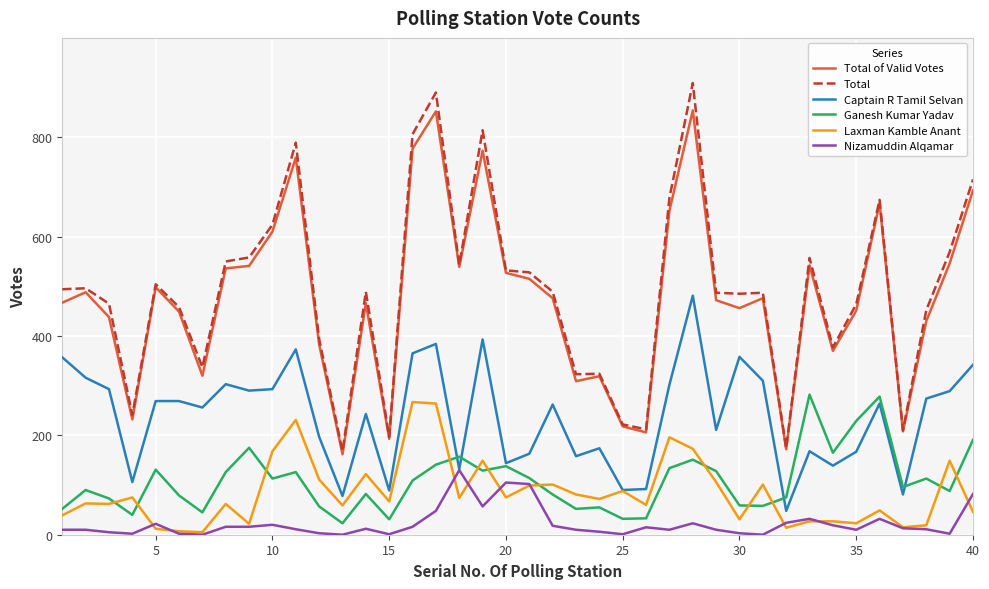

Which series has the largest range (max minus min)?

Total